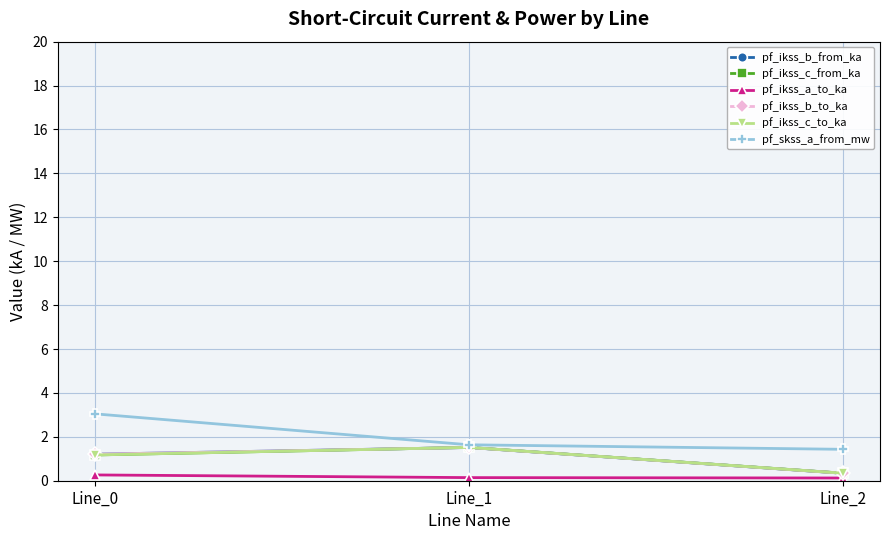

Reading right to left, what are all the values shown in this chart?

pf_ikss_b_from_ka: 0.3	1.5	1.2
pf_ikss_c_from_ka: 0.3	1.5	1.2
pf_ikss_a_to_ka: 0.1	0.1	0.3
pf_ikss_b_to_ka: 0.3	1.5	1.2
pf_ikss_c_to_ka: 0.3	1.5	1.2
pf_skss_a_from_mw: 1.4	1.6	3.0